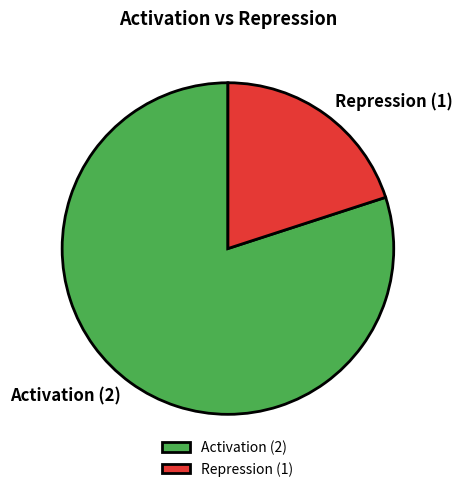

What is the majority slice?

Activation (2)